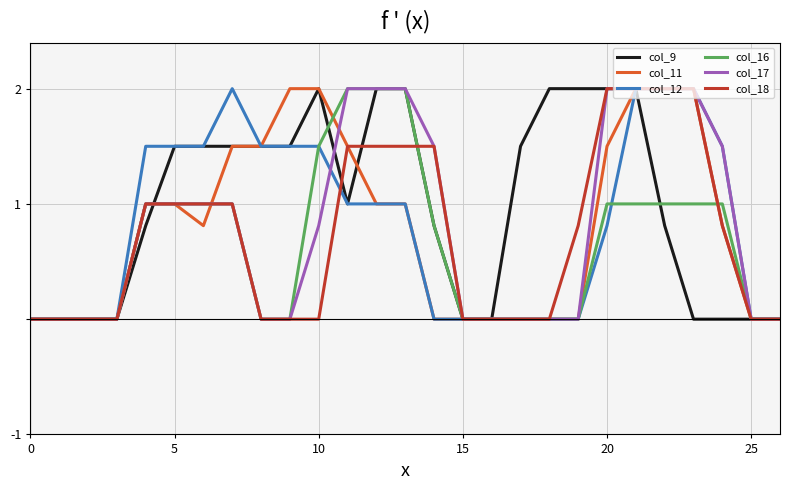

Which series has the largest total across all categories?

col_9